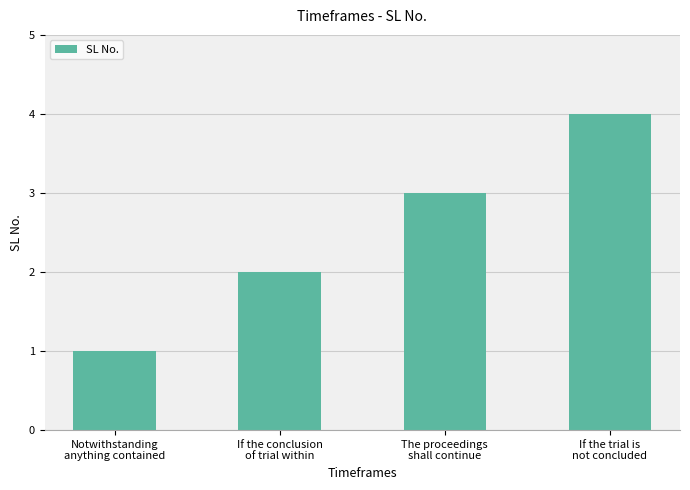

At which label is the value closest to 2?

If the conclusion
of trial within